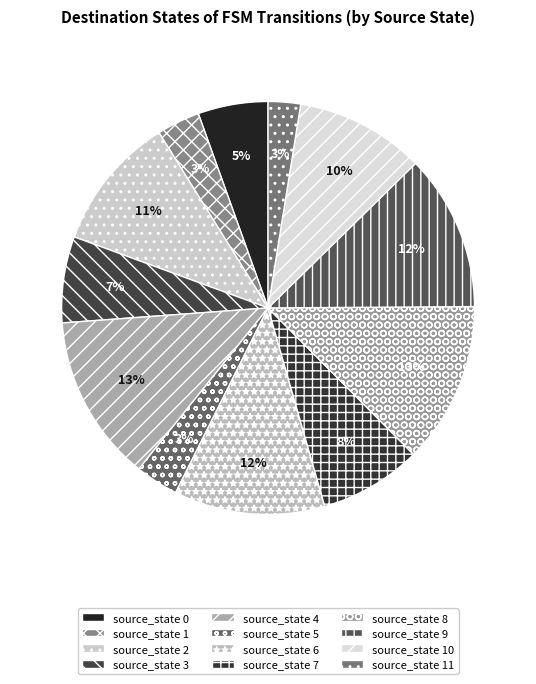

True or false: source_state 1 accounts for 3% of the total.

True